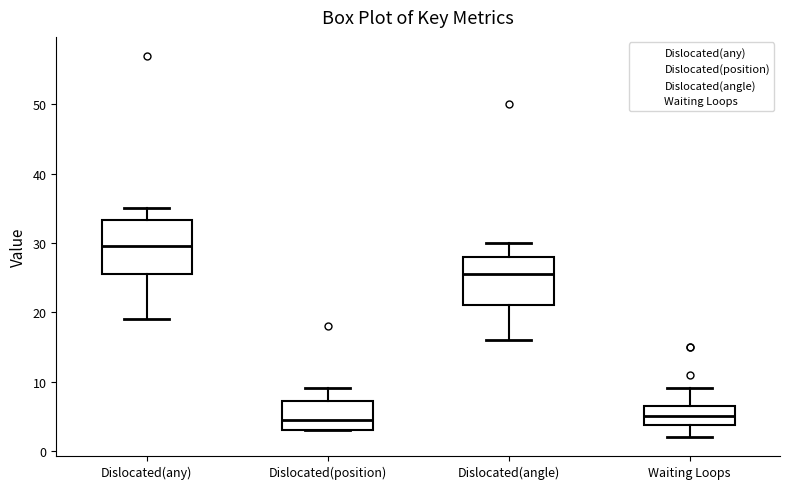

Reading left to right, read every box against the y-axis: the position of its median line, the range the box covers, and the ends of its whiskers. The values are not printed on the chart, so give them approximately, as read against the axis.

Dislocated(any): median 30, box 26 to 33, whiskers 19 to 35
Dislocated(position): median 5, box 3 to 7, whiskers 3 to 9
Dislocated(angle): median 26, box 21 to 28, whiskers 16 to 30
Waiting Loops: median 5, box 4 to 7, whiskers 2 to 9